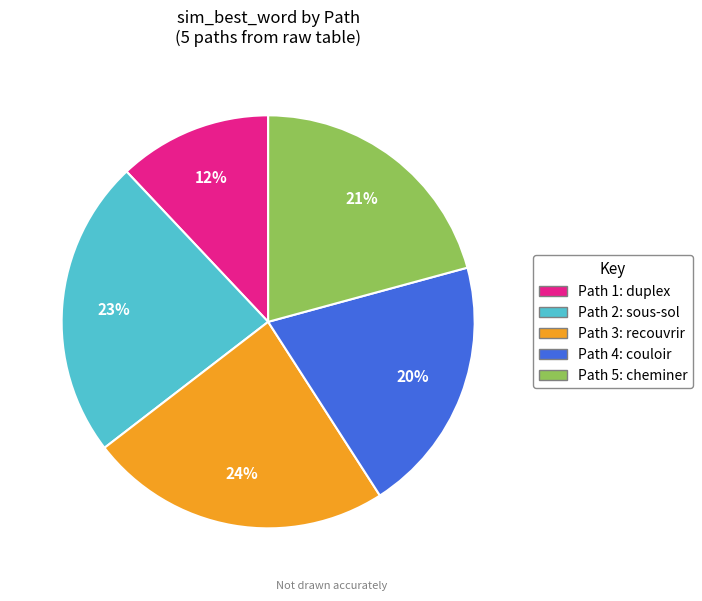

To the nearest percent, what is the difference between the largest and smallest slice percentages?

12%